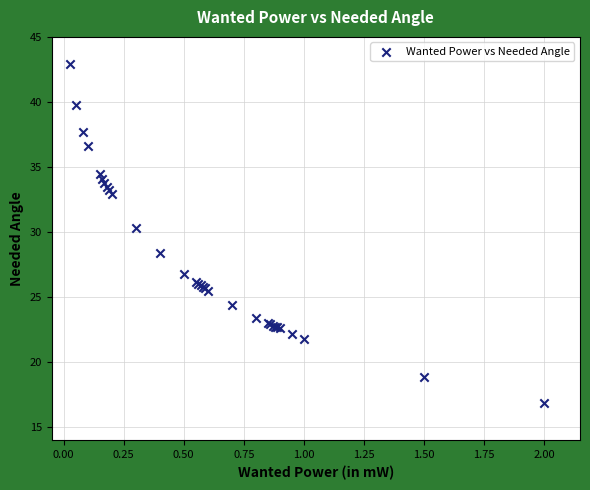

What Y value in the scatter plot is closest to 29?

28.4